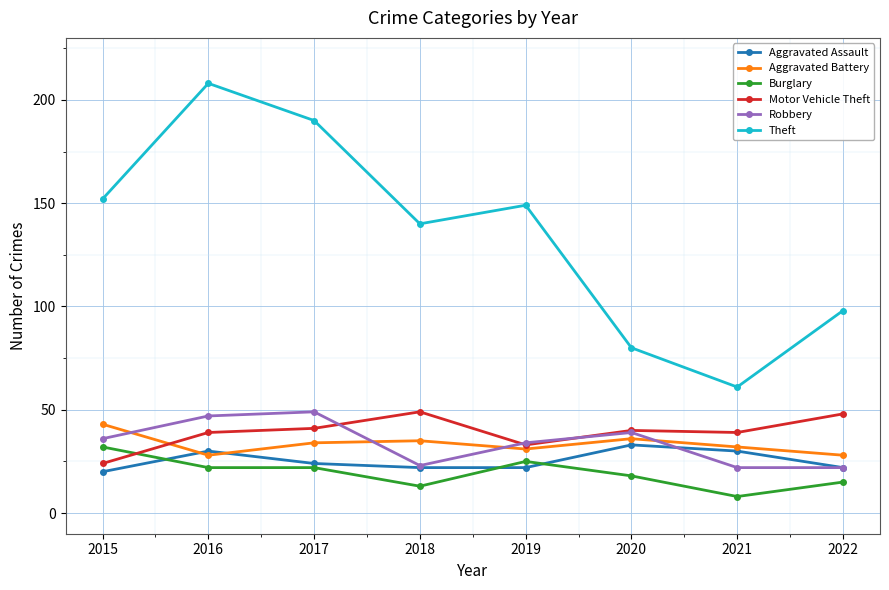

True or false: Robbery has more than 2 points higher than both neighbors.

False